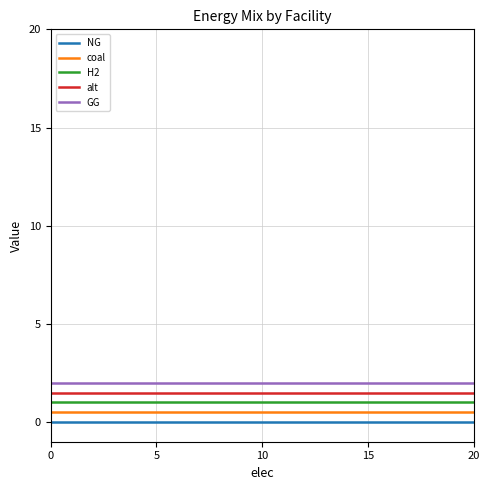

True or false: GG and NG cross at least once.

False